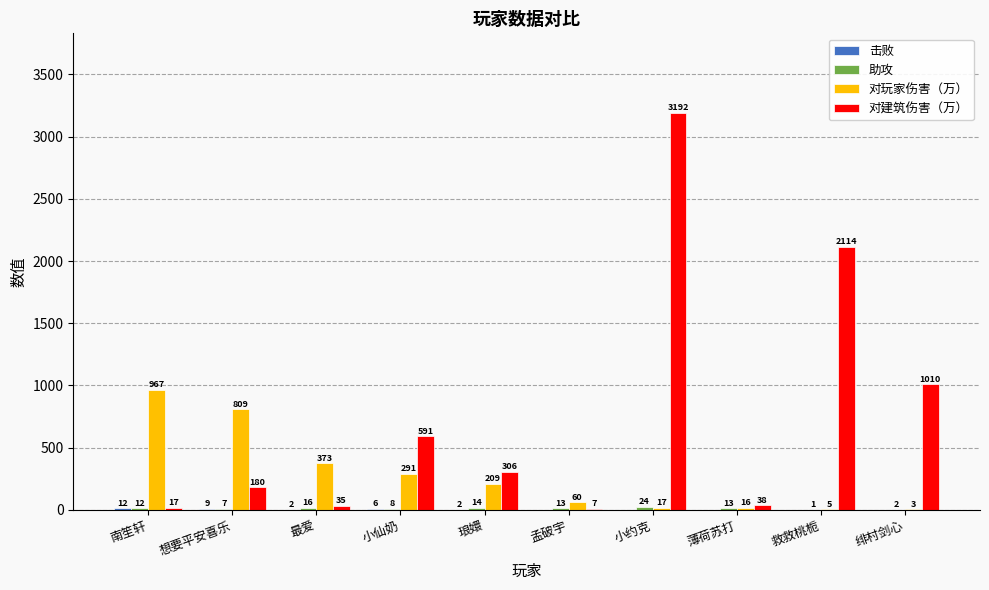

Which series has the widest spread of values?

对建筑伤害（万）